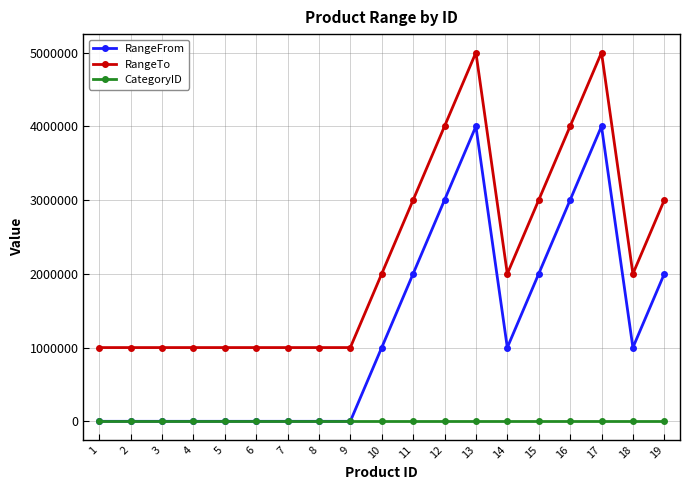

How many lines are shown in the chart?

3